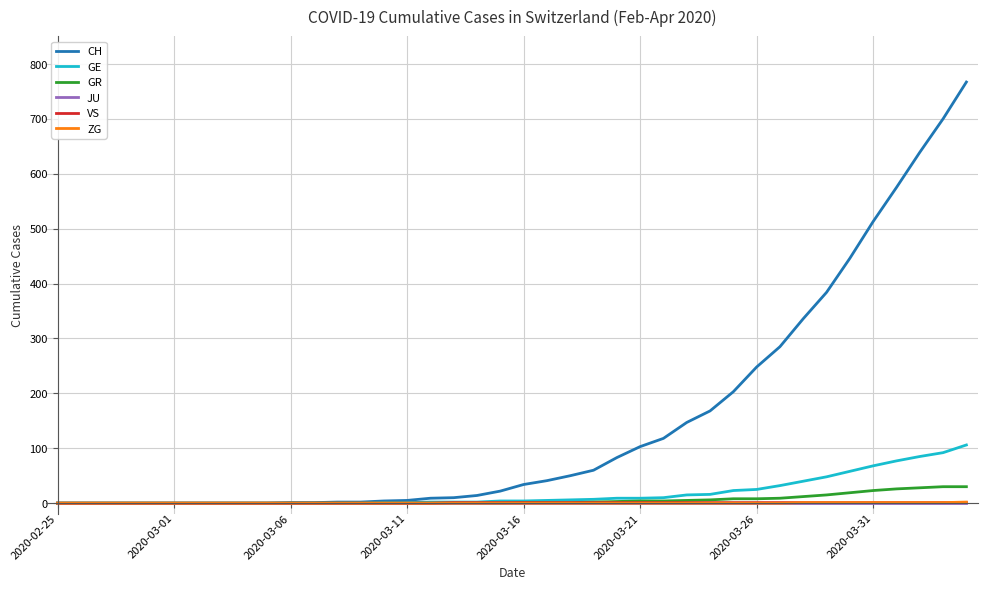

What is the maximum value shown in the chart?

767